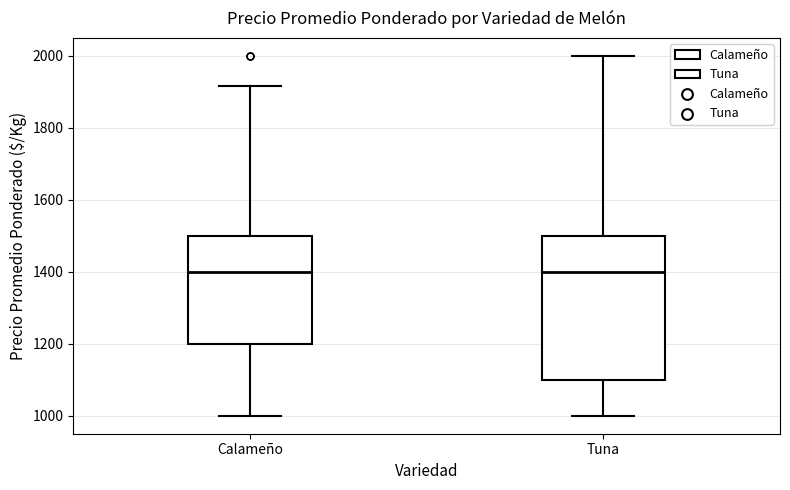

Reading left to right, read every box against the y-axis: the position of its median line, the range the box covers, and the ends of its whiskers. The values are not printed on the chart, so give them approximately, as read against the axis.

Calameño: median 1400, box 1200 to 1500, whiskers 1000 to 1920
Tuna: median 1400, box 1100 to 1500, whiskers 1000 to 2000